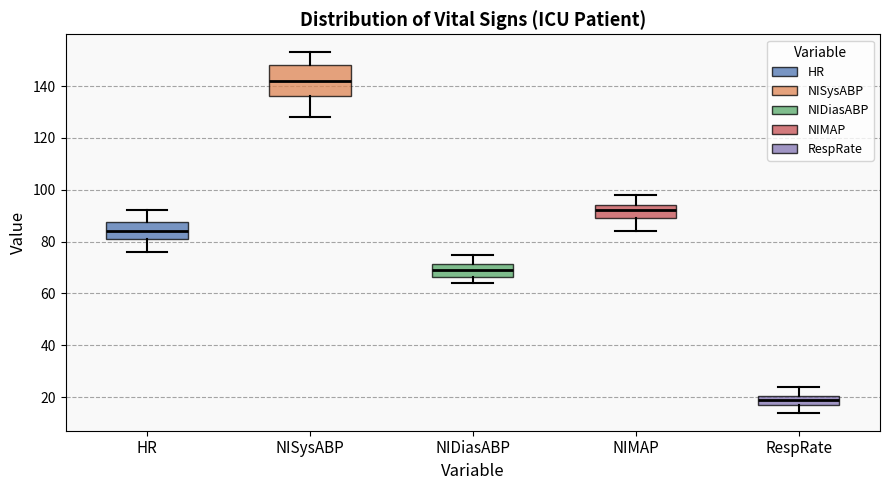

Reading left to right, read every box against the y-axis: the position of its median line, the range the box covers, and the ends of its whiskers. The values are not printed on the chart, so give them approximately, as read against the axis.

HR: median 84, box 82 to 88, whiskers 76 to 92
NISysABP: median 142, box 136 to 148, whiskers 128 to 154
NIDiasABP: median 70, box 66 to 72, whiskers 64 to 76
NIMAP: median 92, box 90 to 94, whiskers 84 to 98
RespRate: median 20 (inside the box), box 18 to 20, whiskers 14 to 24